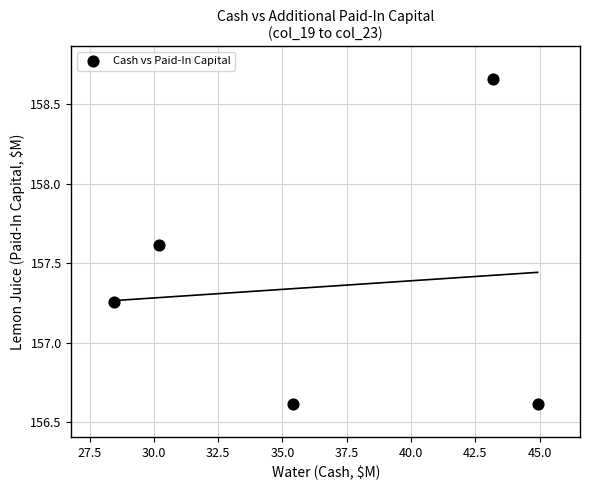

What is the average X value?

36.4